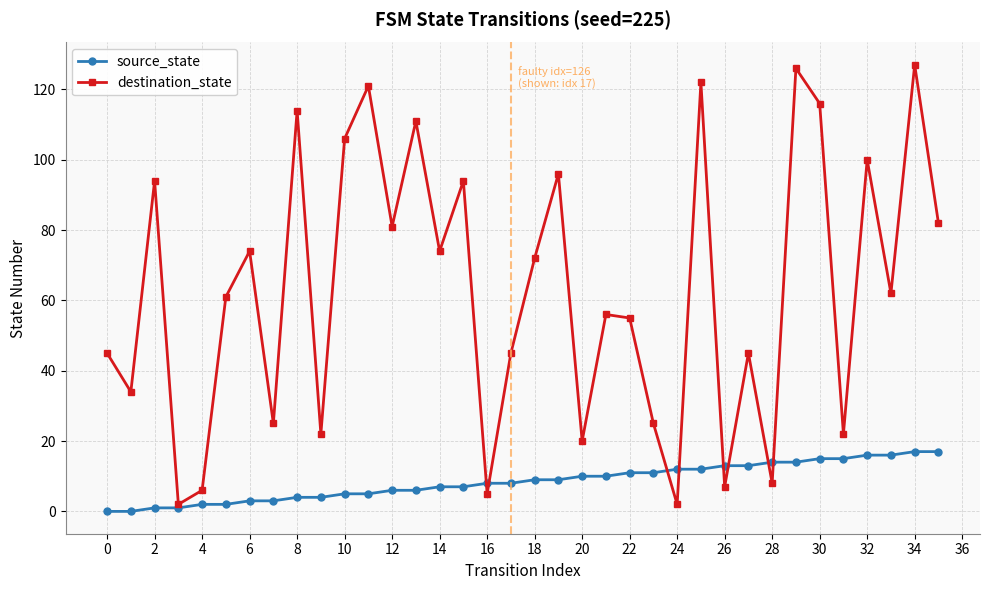

How many distinct data groups are displayed?

2